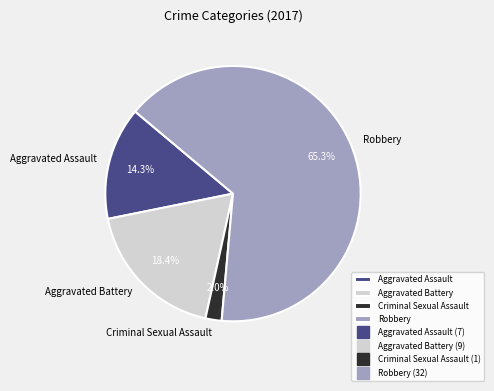

How much of the chart is everything except Aggravated Assault?

85.7%